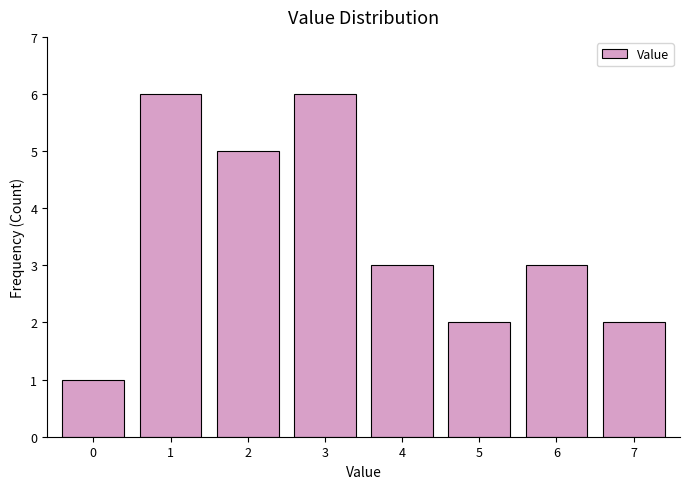

Reading left to right, transcribe all the data shown in this chart.

1	6	5	6	3	2	3	2